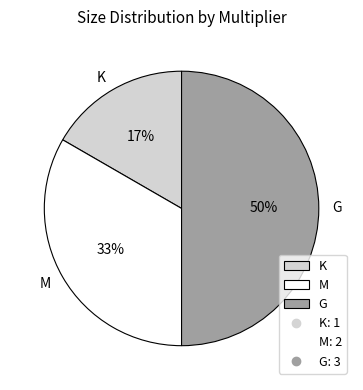

Which has a higher value, K or G?

G